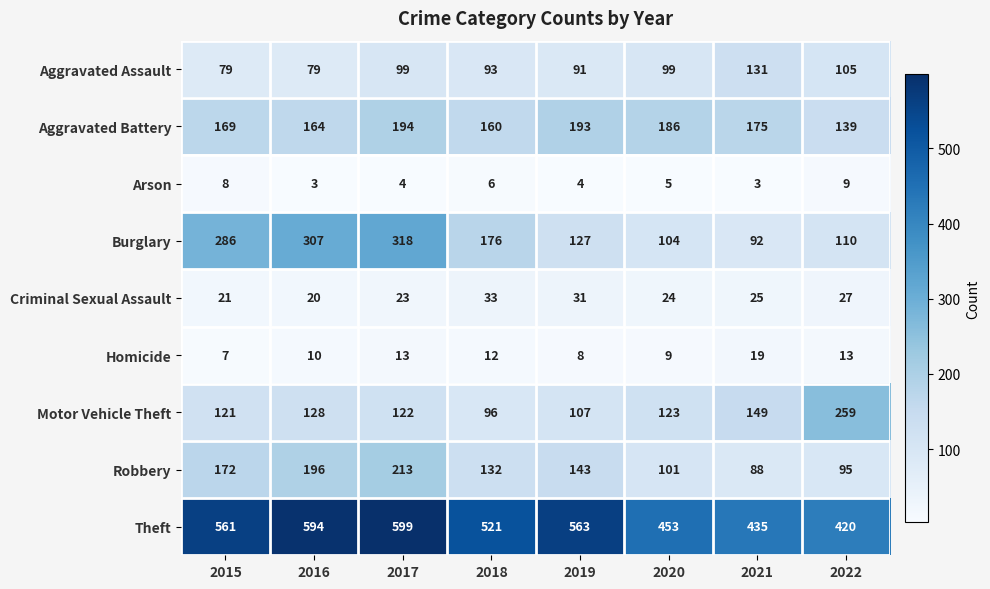

Which series has the widest spread of values?

Burglary